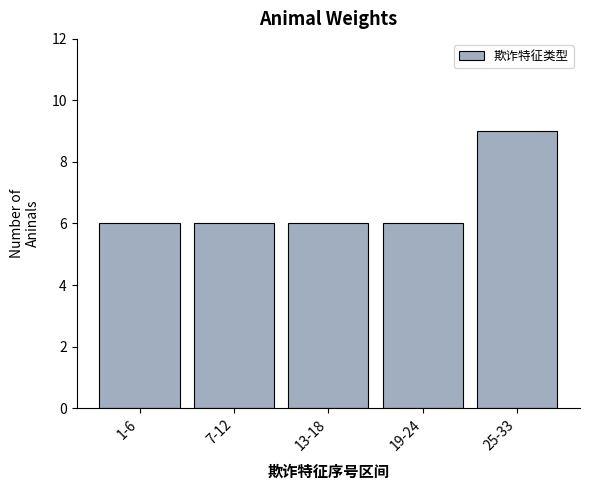

Reading left to right, list all the values displayed in this chart.

1-6=6	7-12=6	13-18=6	19-24=6	25-33=9